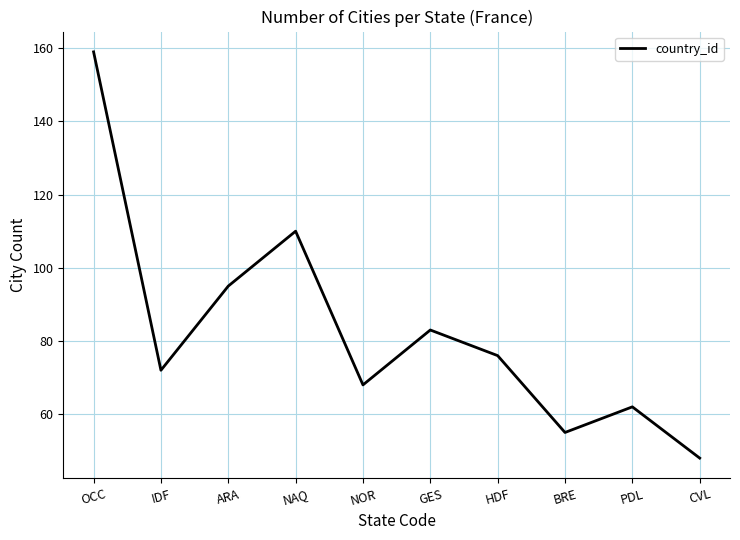

What position from the left is OCC?

1